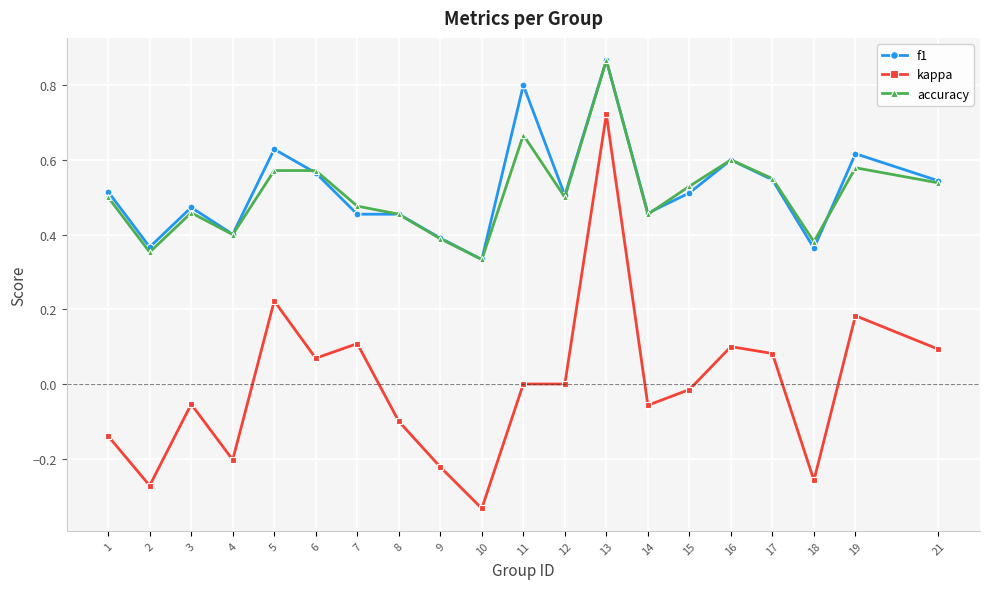

The kappa series shows 0.1 at 16. True or false?

True